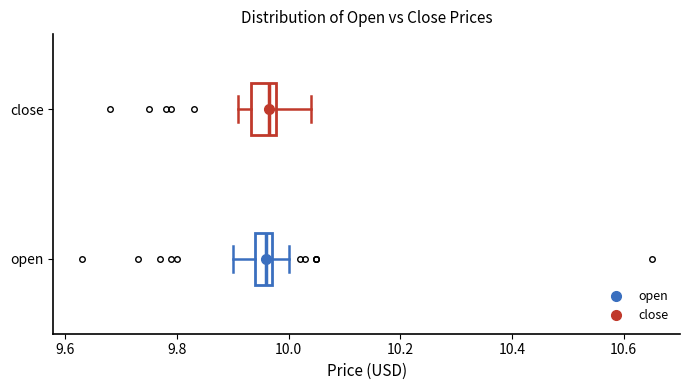

Reading bottom to top, read every box against the x-axis: the position of its median line, the range the box covers, and the ends of its whiskers. The values are not printed on the chart, so give them approximately, as read against the axis.

open: median 9.96, box 9.94 to 9.98, whiskers 9.90 to 10.00
close: median 9.96, box 9.94 to 9.98, whiskers 9.92 to 10.04